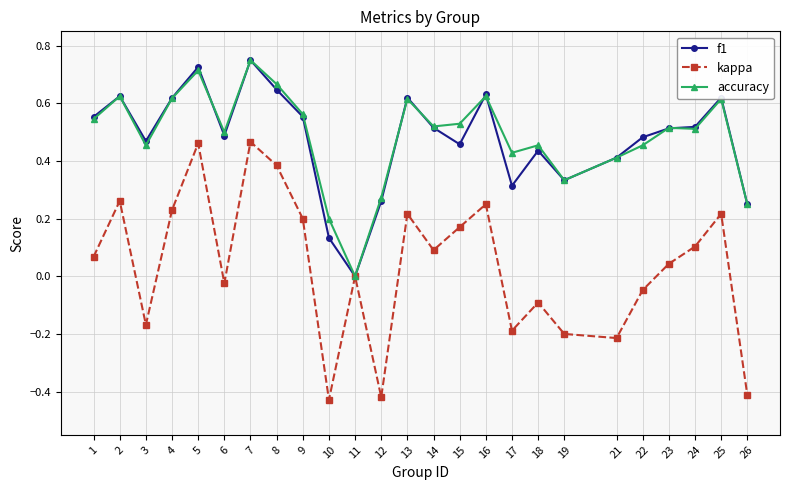

The f1 series shows 0.8 at 14. True or false?

False